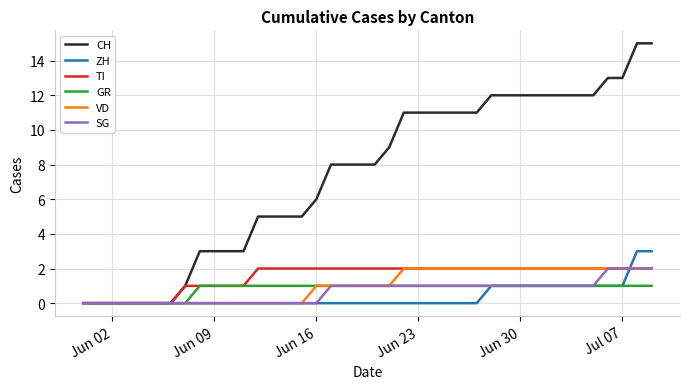

What is the maximum value shown in the chart?

15